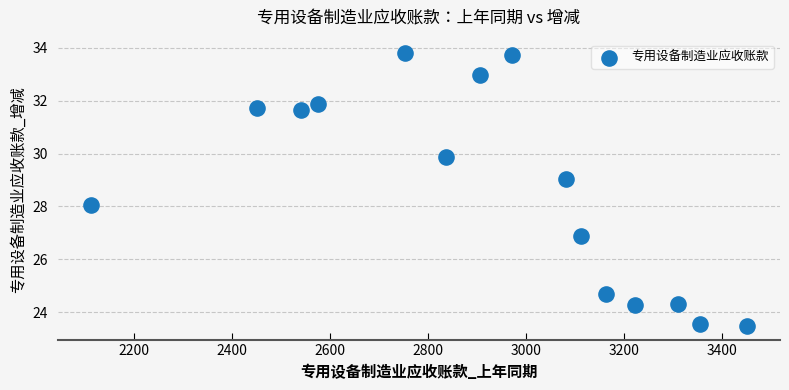

What is the range of X values (max minus min)?

1338.3